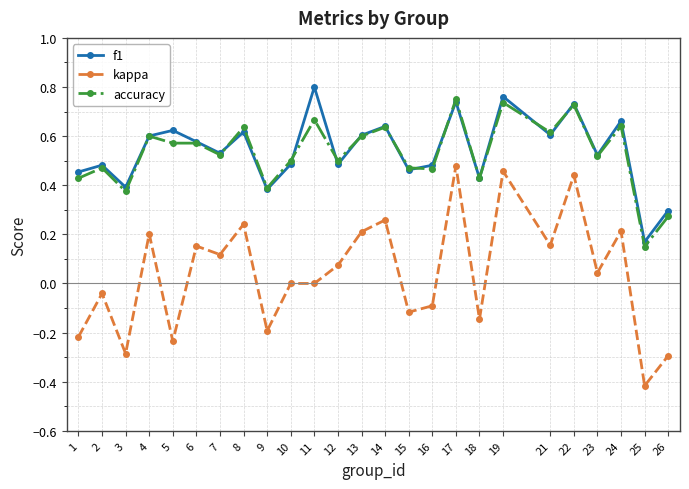

True or false: kappa and f1 intersect in this chart.

False